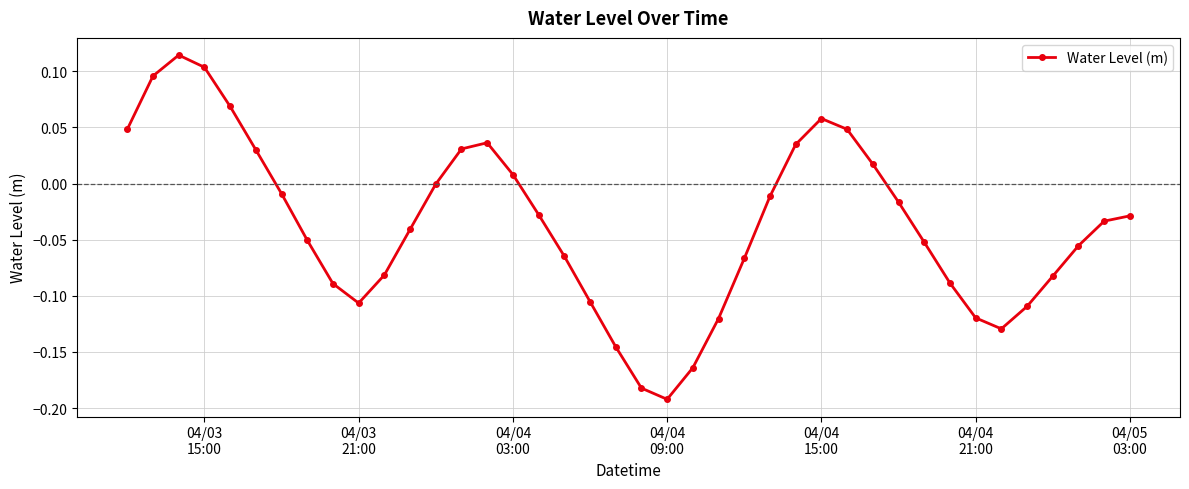

Count the number of data series in this chart.

1